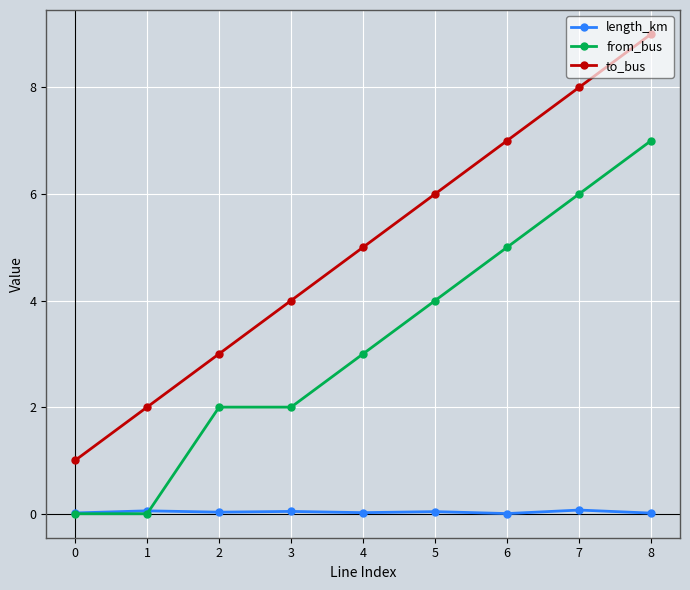

What is the maximum value shown in the chart?

9.0